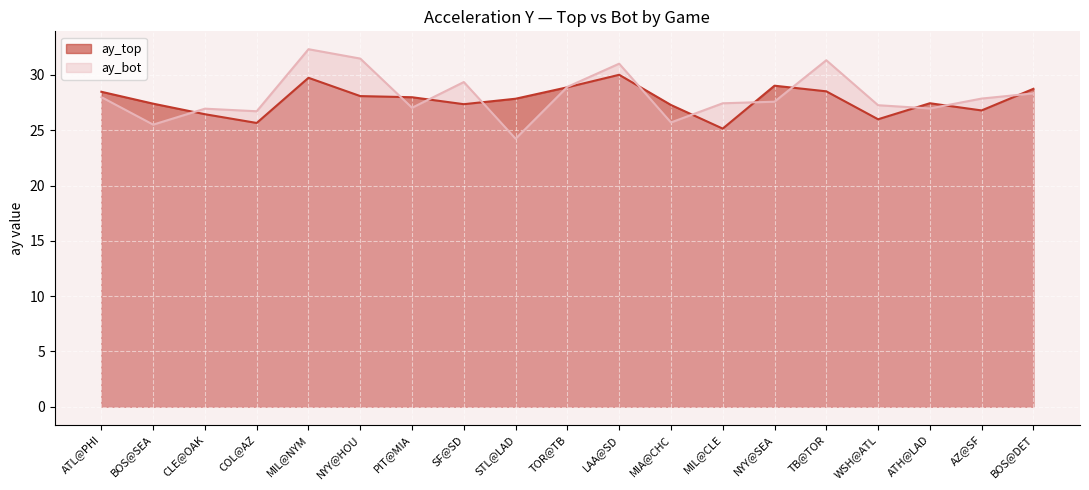

Is the value of ay_top at AZ@SF greater than the value of ay_bot at NYY@SEA?

No